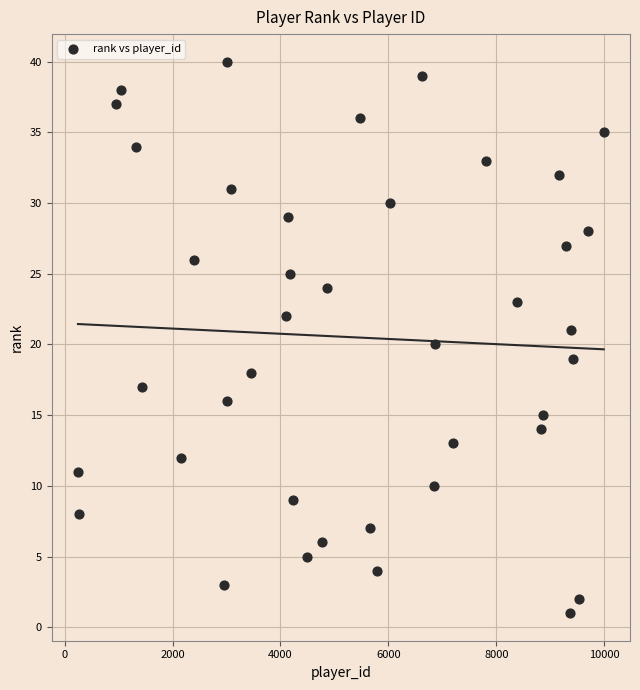

What is the range of Y values (max minus min)?

39